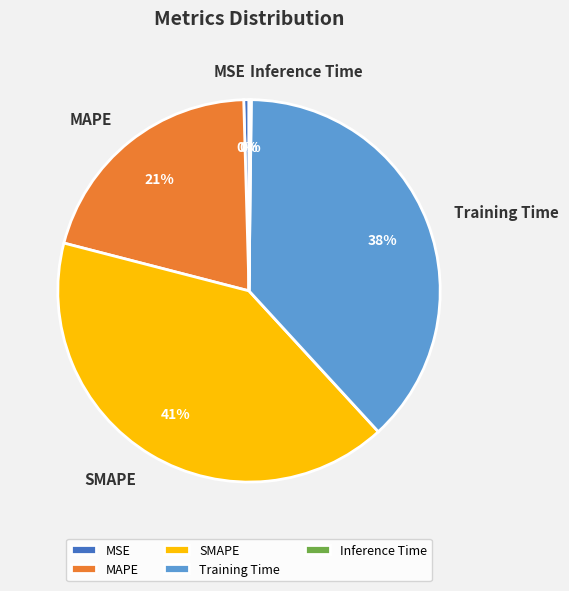

What is the largest slice in the pie chart?

SMAPE